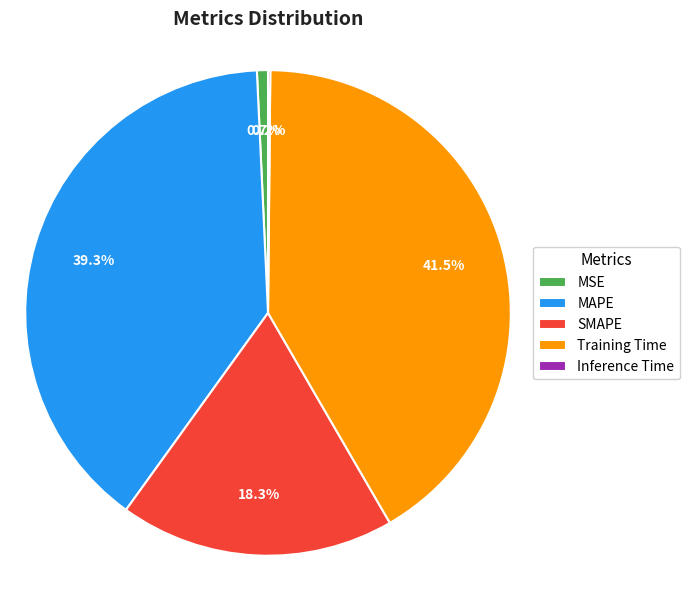

Between Training Time and MAPE, which is larger?

Training Time